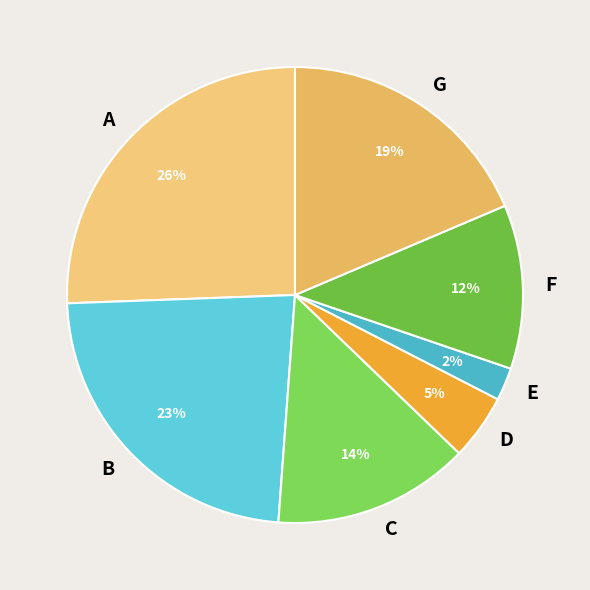

Does any single category account for the majority?

No